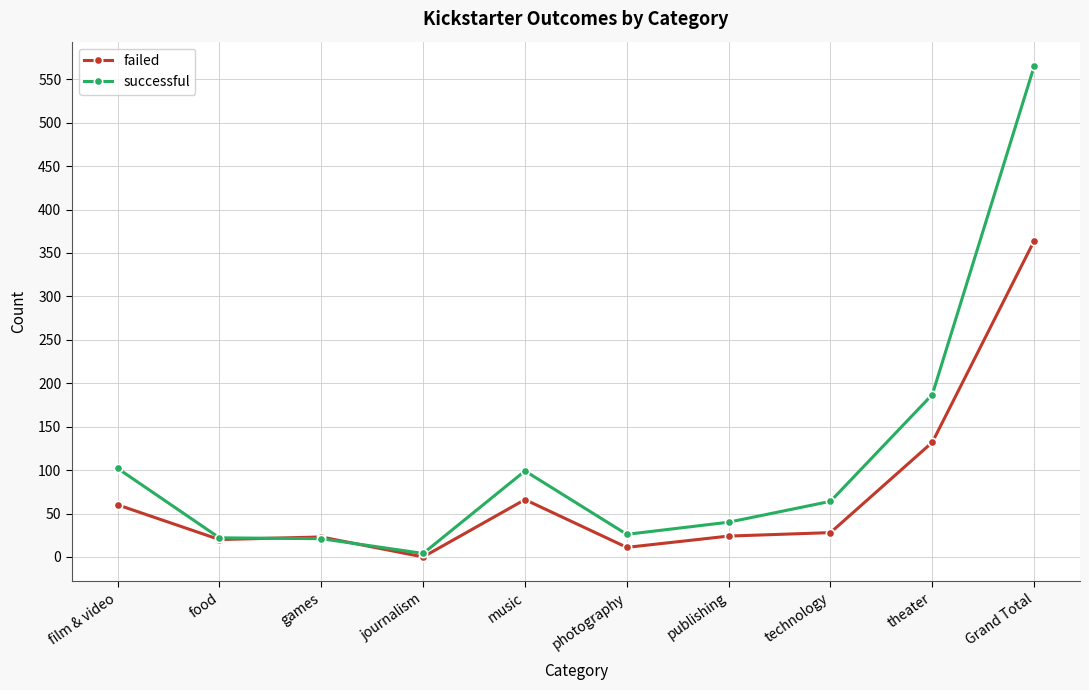

What is the value of the failed point at the 3rd from the left?

23